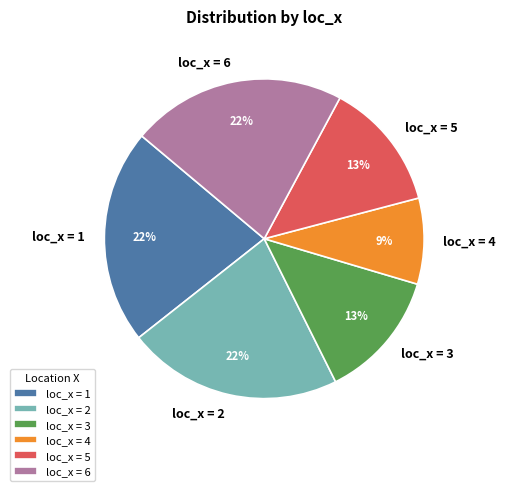

To the nearest percent, what is the combined percentage of loc_x = 3 and loc_x = 6?

35%